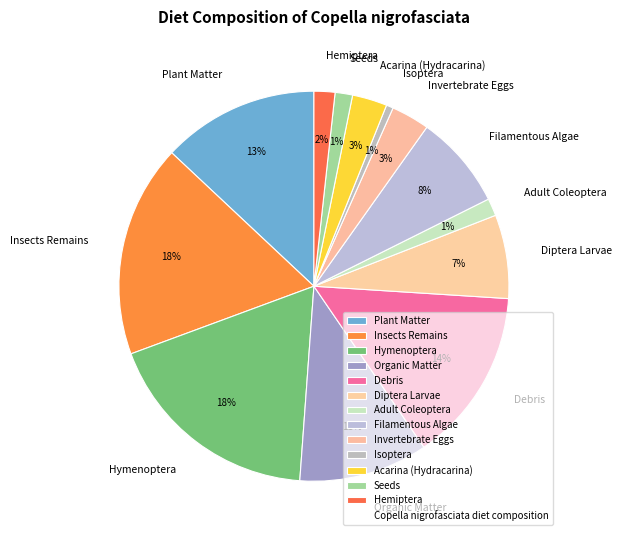

Between Organic Matter and Plant Matter, which is larger?

Plant Matter